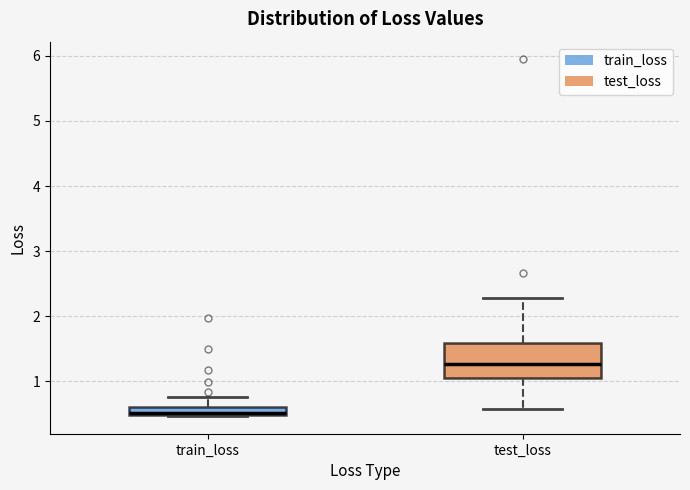

Which box's median line is the lowest?

train_loss